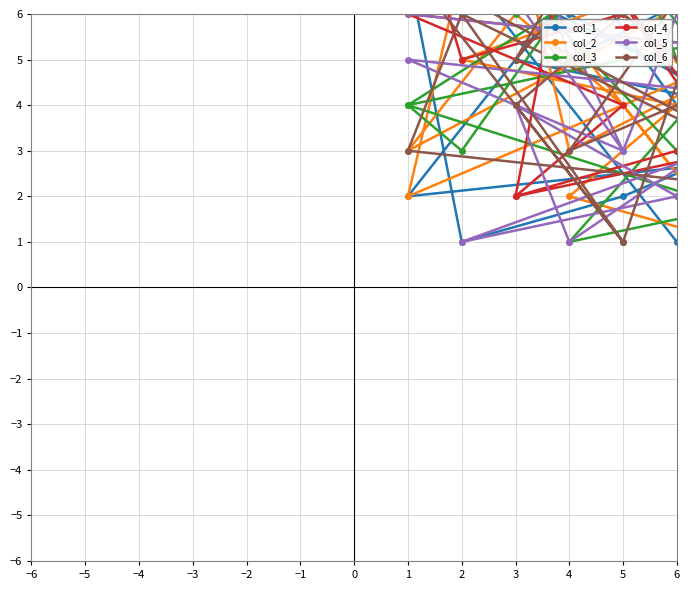

At which category does the chart reach its peak across all series?

2